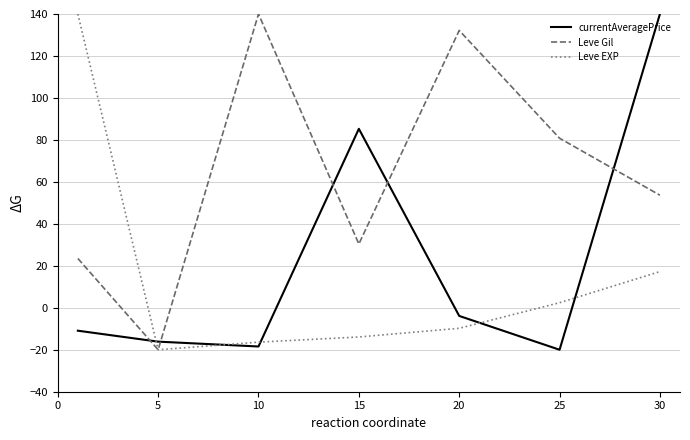

How many lines are shown in the chart?

3